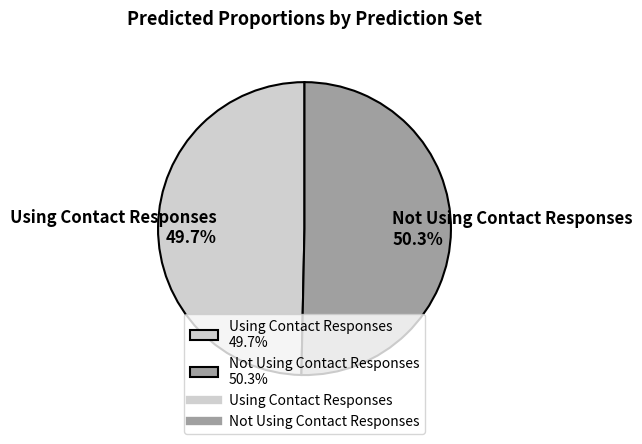

To the nearest percent, what is the difference between the Using Contact Responses and Not Using Contact Responses slice percentages?

1%